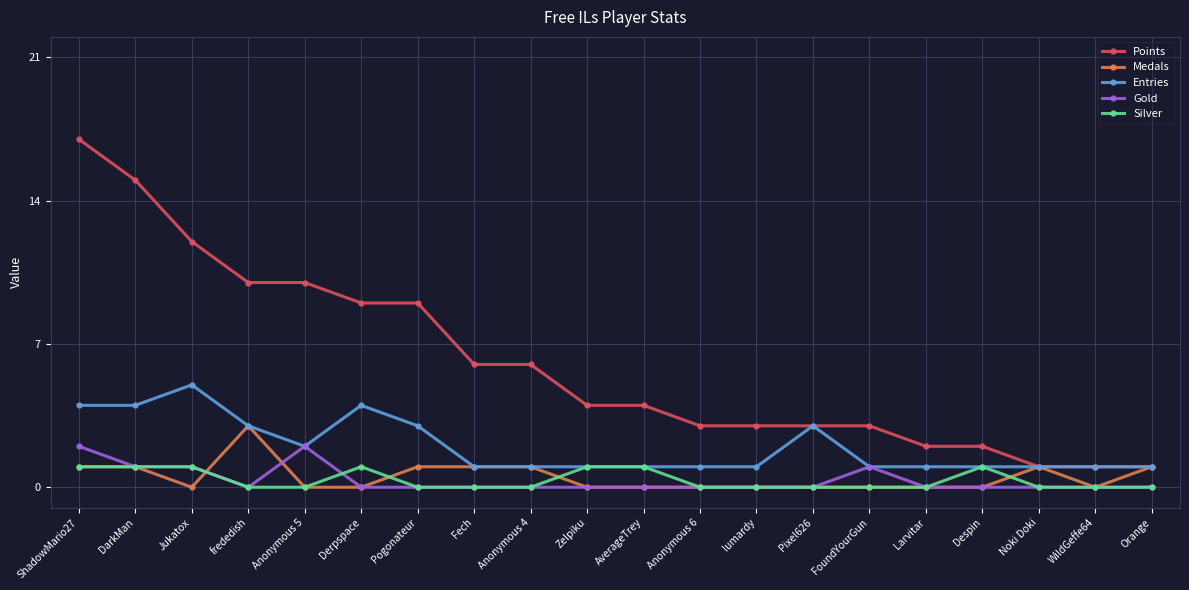

Is it true that Points equals 12 at Jukatox?

True